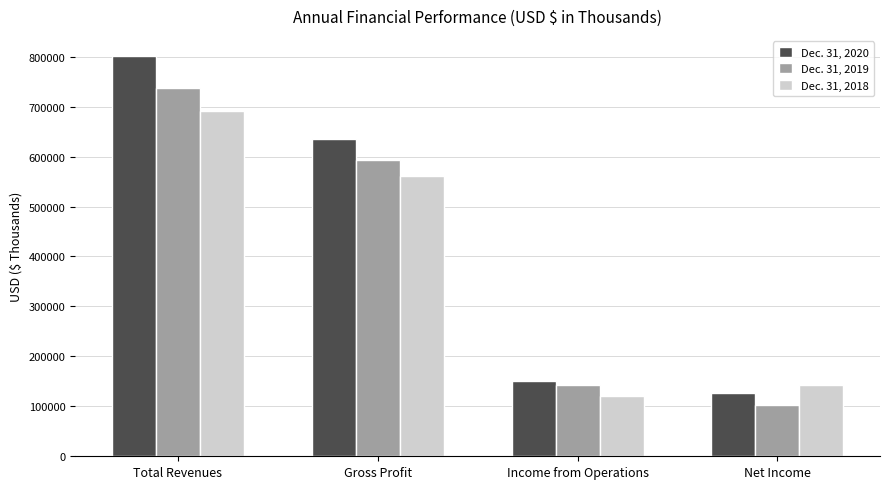

Is the value of Dec. 31, 2019 at Gross Profit greater than the value of Dec. 31, 2018 at Total Revenues?

No